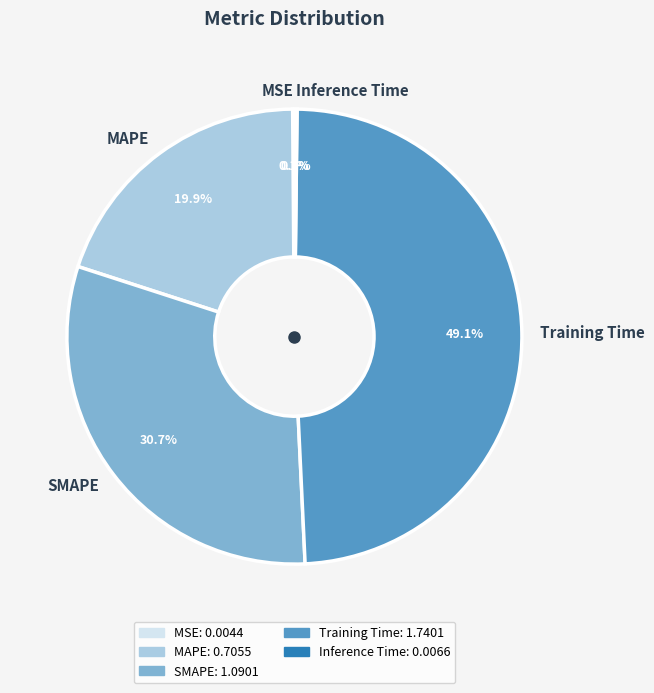

What is the largest slice in the pie chart?

Training Time